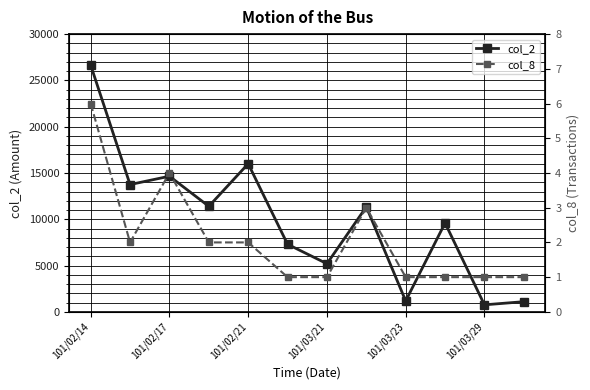

How many data points does each series have?

12